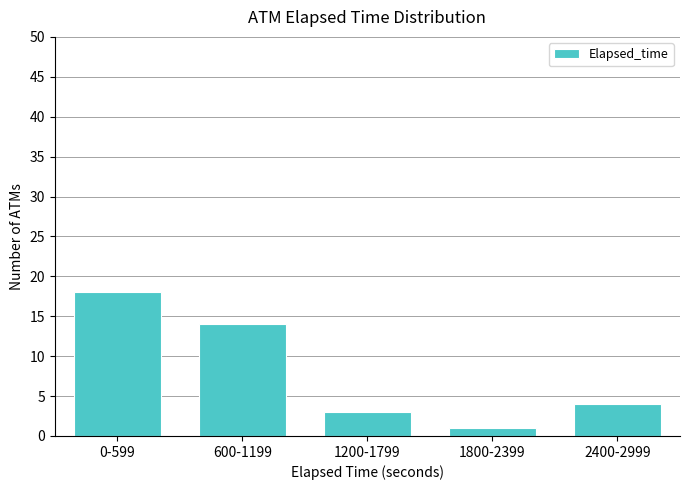

Reading left to right, transcribe all the data shown in this chart.

18	14	3	1	4